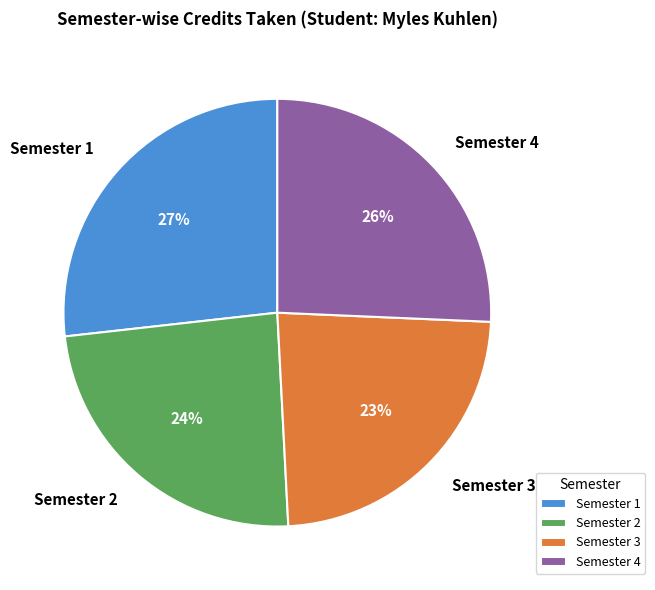

Count the number of slices in the pie.

4